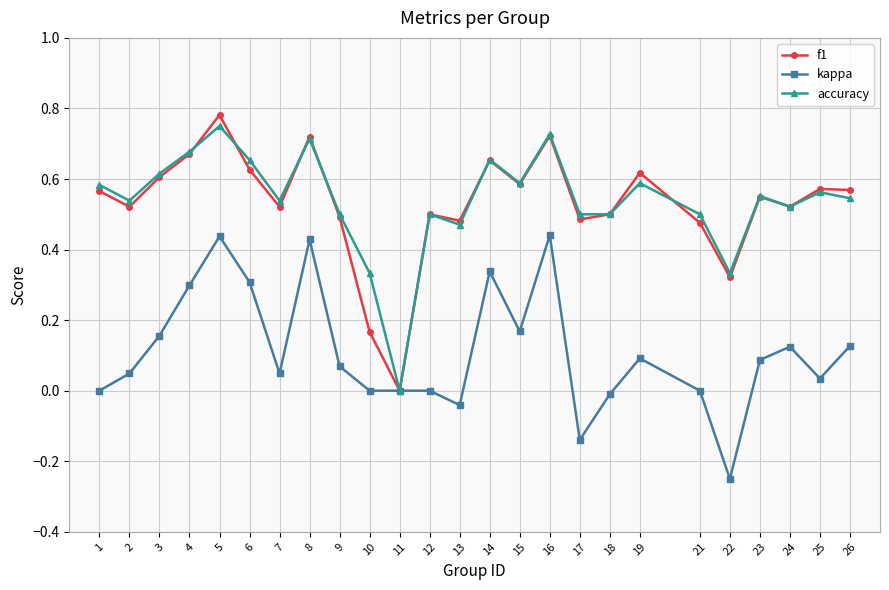

How many values in the accuracy series exceed 0?

24